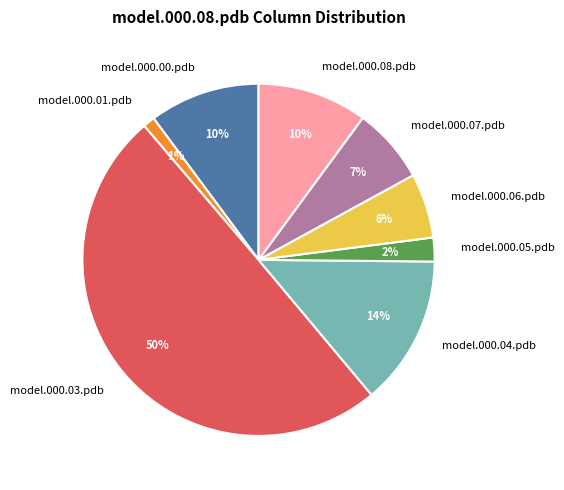

To the nearest percent, what percentage of the pie is model.000.03.pdb?

50%